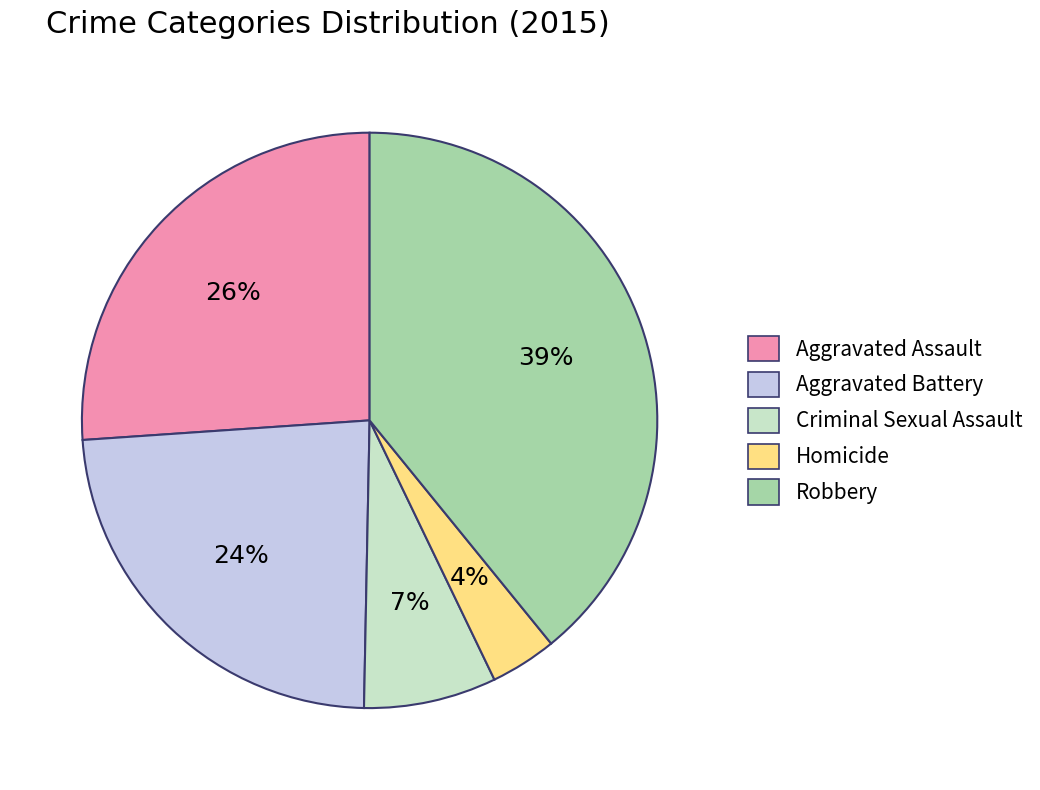

Between Robbery and Criminal Sexual Assault, which is larger?

Robbery